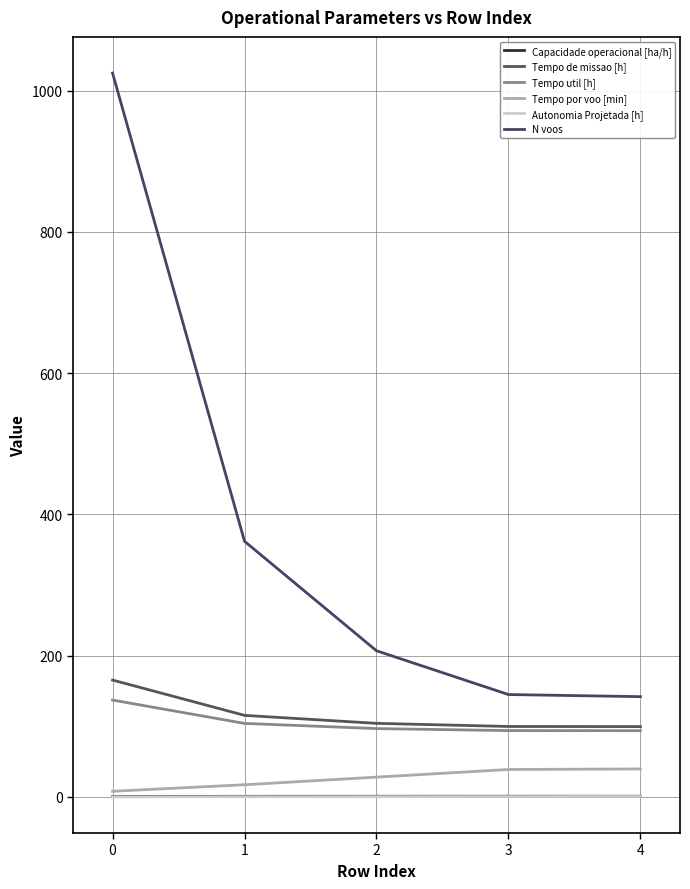

What are all the series names shown in the legend?

Capacidade operacional [ha/h], Tempo de missao [h], Tempo util [h], Tempo por voo [min], Autonomia Projetada [h], N voos